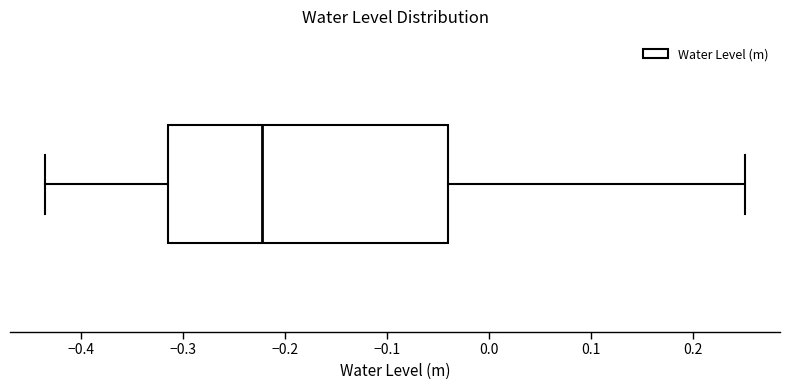

Read this box plot against the x-axis: the position of the median line, the range covered by the box, and the ends of both whiskers. The values are not printed on the chart, so give them approximately, as read against the axis.

median -0.22, box -0.31 to -0.04, whiskers -0.44 to 0.25